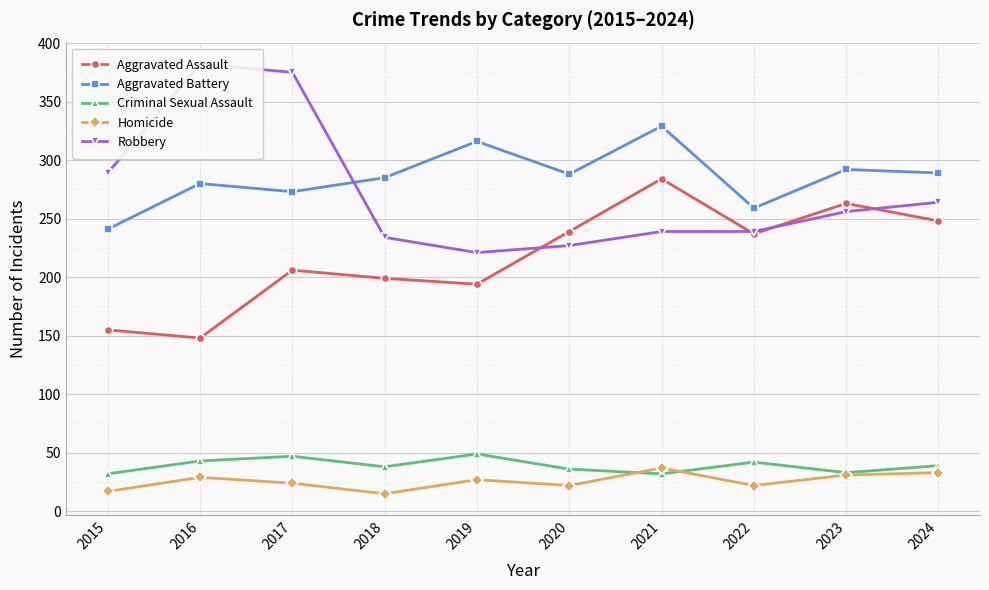

At which label does Homicide first exceed 27?

2016